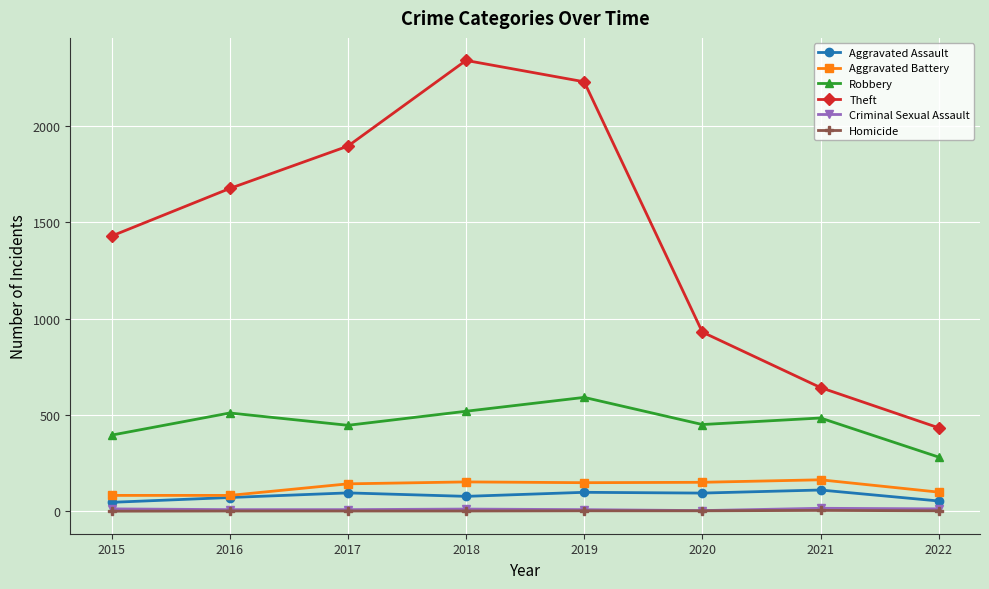

True or false: Robbery has more than 1 interior local peaks.

True